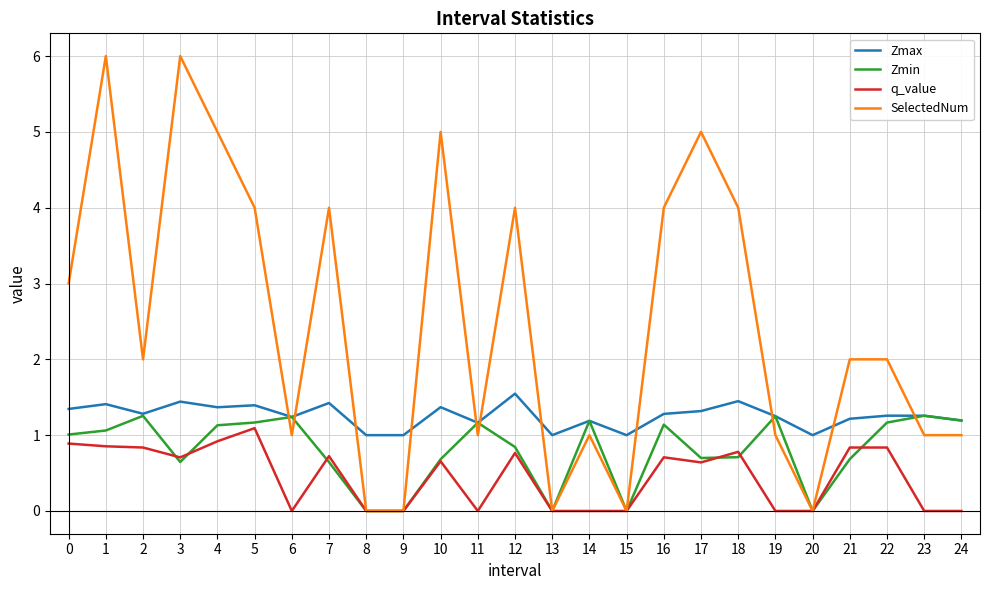

True or false: Zmax has a value of 0.6 at 17.

False